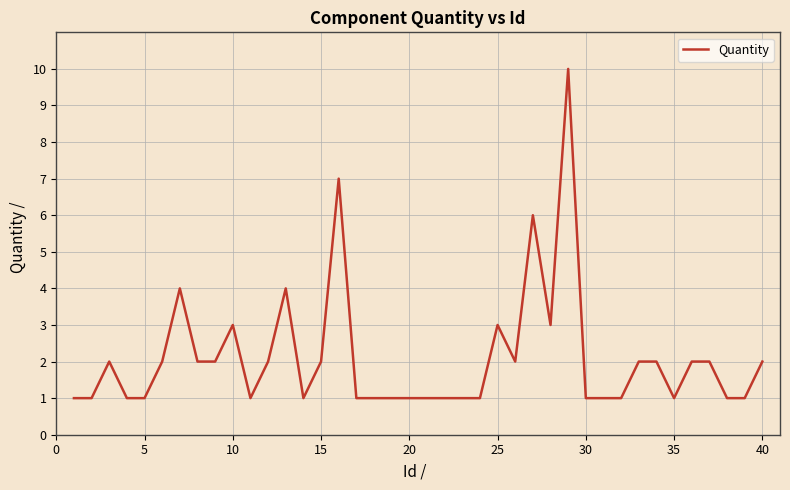

What is the difference between the maximum and minimum values?

9